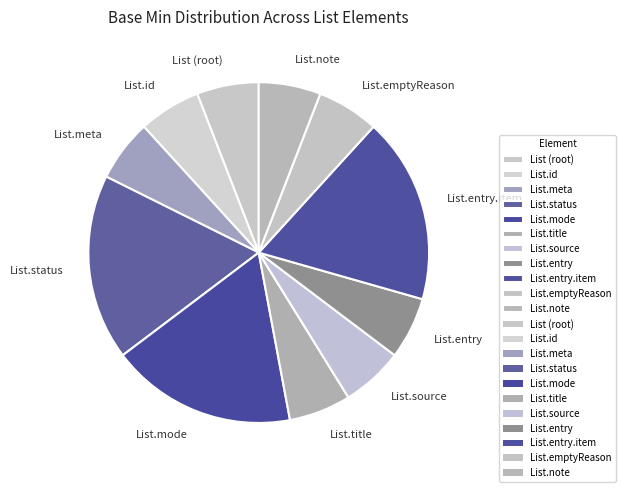

True or false: List.id accounts for 6% of the total.

True